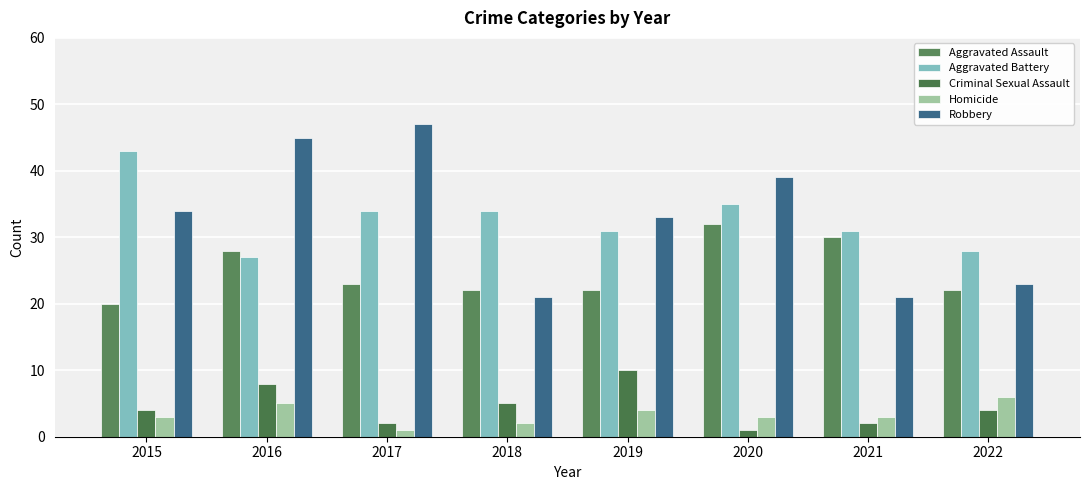

Which series changed the most between 2017 and 2022?

Robbery